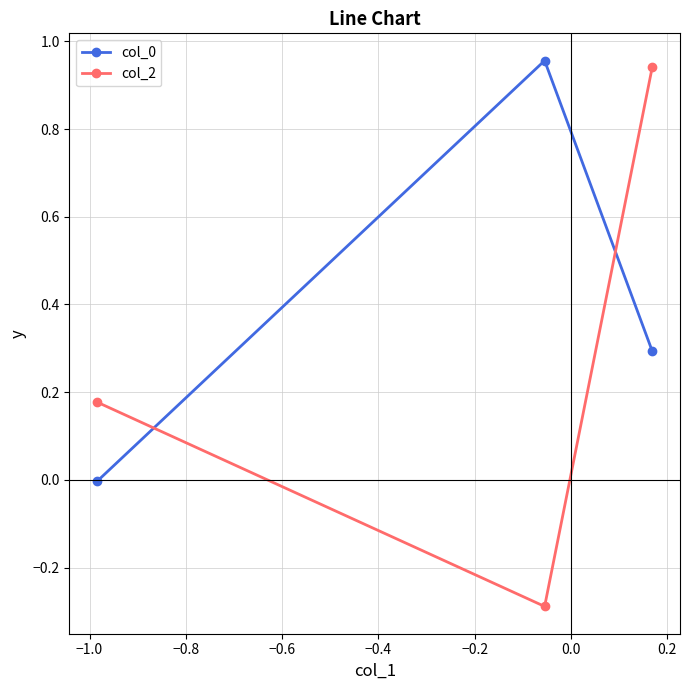

Is this an area chart (filled region under the line)?

No